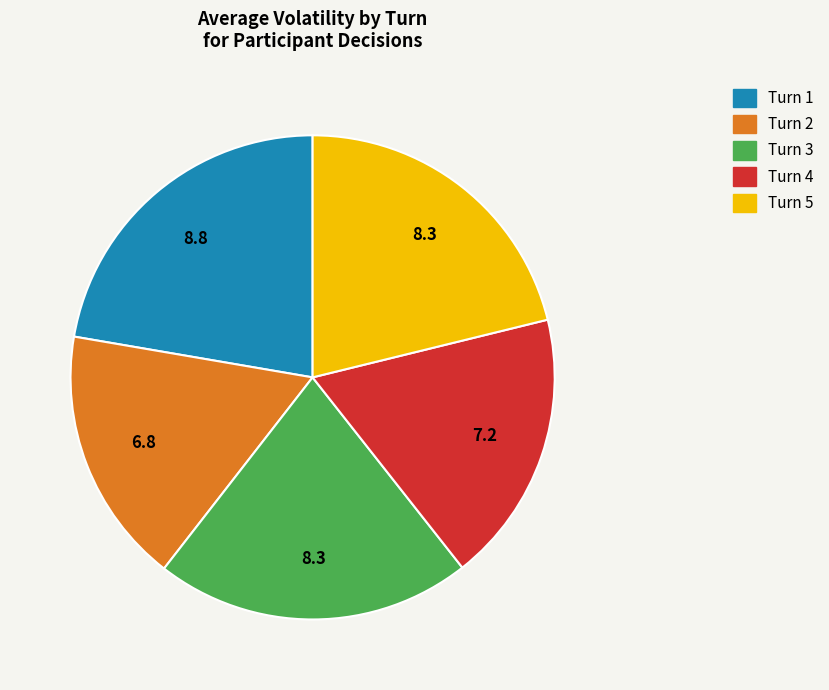

Which slice is the largest?

Turn 1